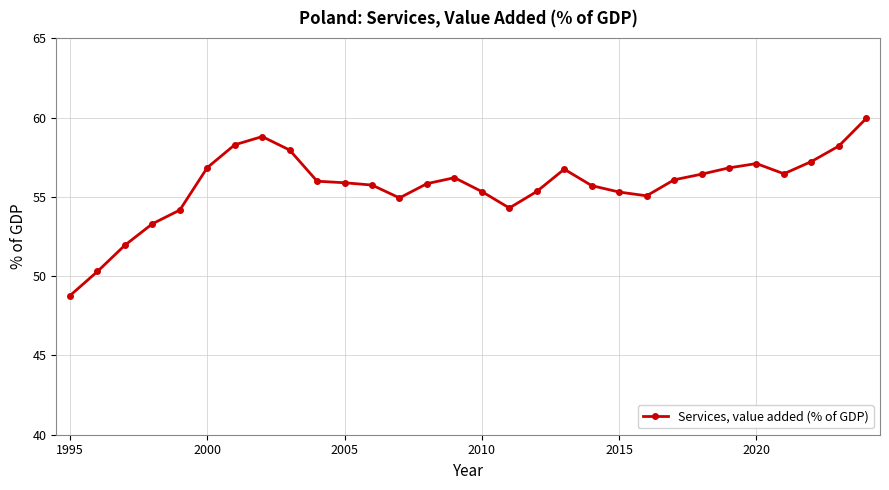

True or false: the data has more than 0 interior local peaks.

True